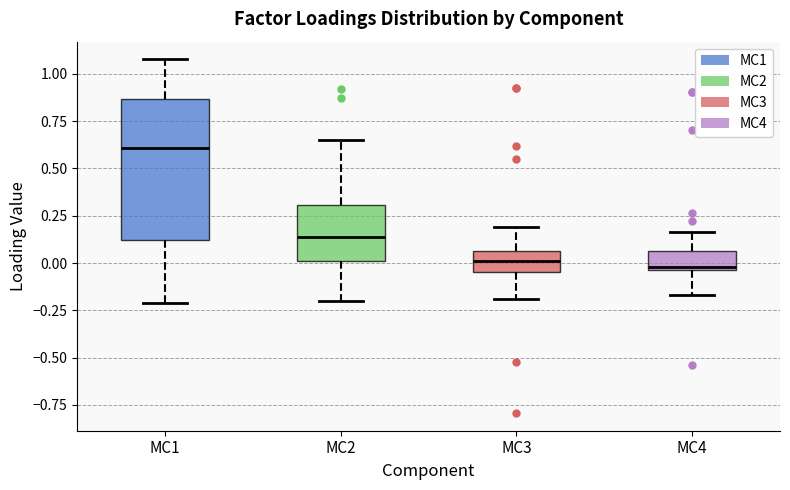

Reading left to right, transcribe this box plot: for each box, give where its median line is, the range the box spans, and where its two whiskers end, as read against the y-axis. The values are not printed on the chart, so give them approximately, as read against the axis.

MC1: median 0.60, box 0.10 to 0.85, whiskers -0.20 to 1.10
MC2: median 0.15, box 0.00 to 0.30, whiskers -0.20 to 0.65
MC3: median 0.00, box -0.05 to 0.05, whiskers -0.20 to 0.20
MC4: median 0.00, box -0.05 to 0.05, whiskers -0.15 to 0.15